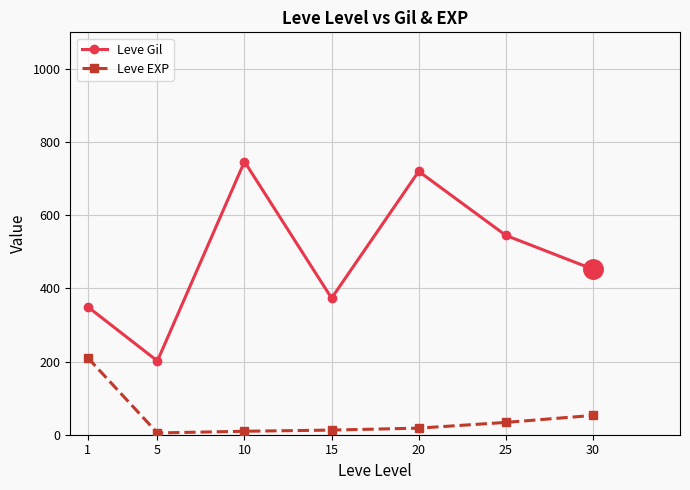

At how many categories does at least one series exceed 734?

1